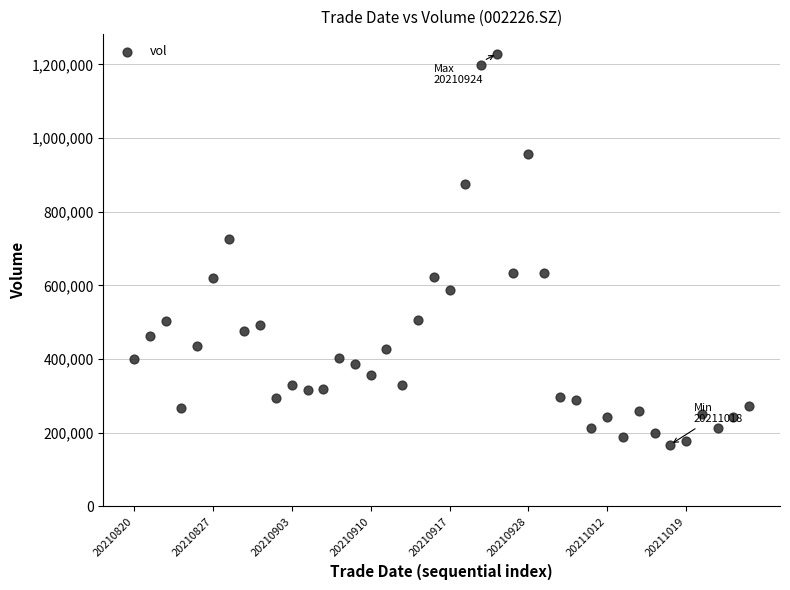

What Y value in the scatter plot is closest to 698579?

726737.2